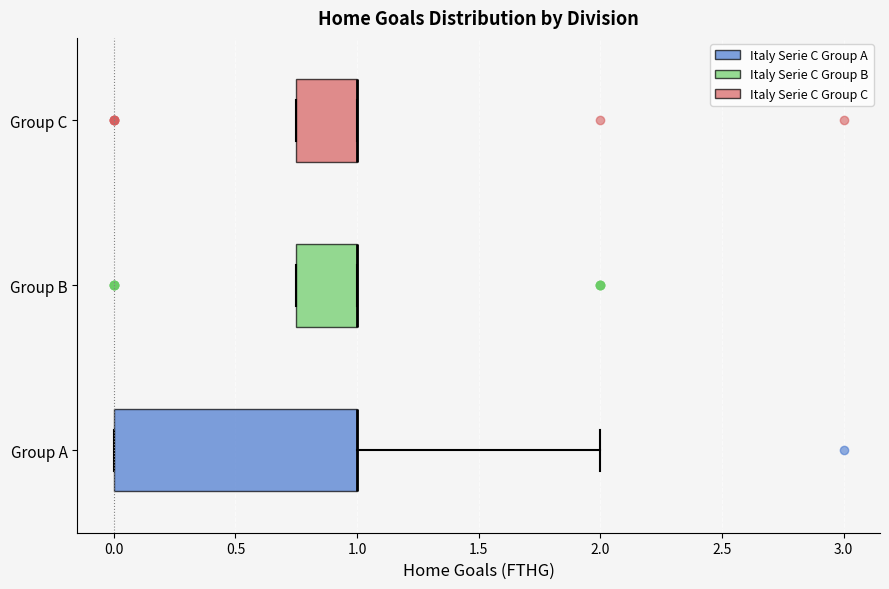

Which box is the widest, from its left edge to its right edge?

Group A